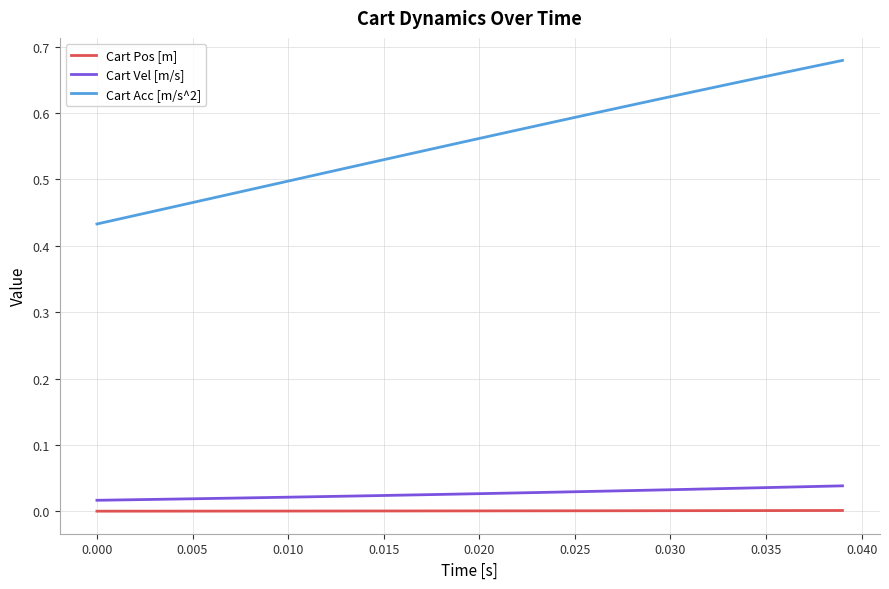

How many distinct data groups are displayed?

3